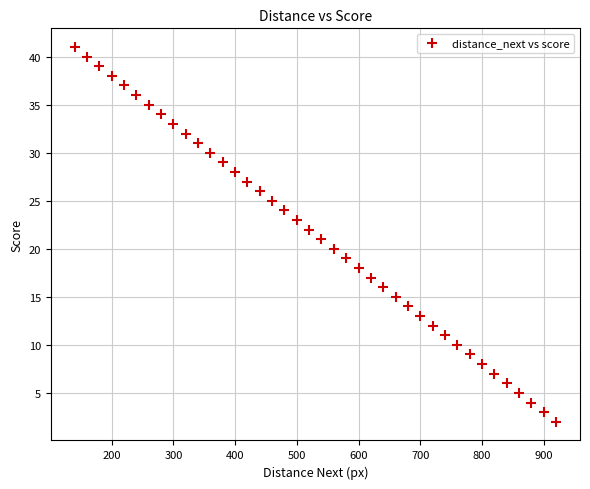

What is the range of X values (max minus min)?

780